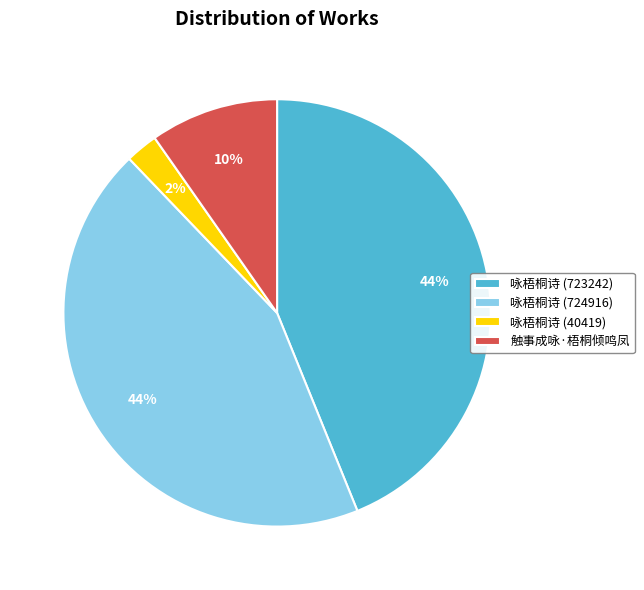

What is the ratio of the value at 咏梧桐诗 (723242) to the value at 咏梧桐诗 (724916)?

1.0